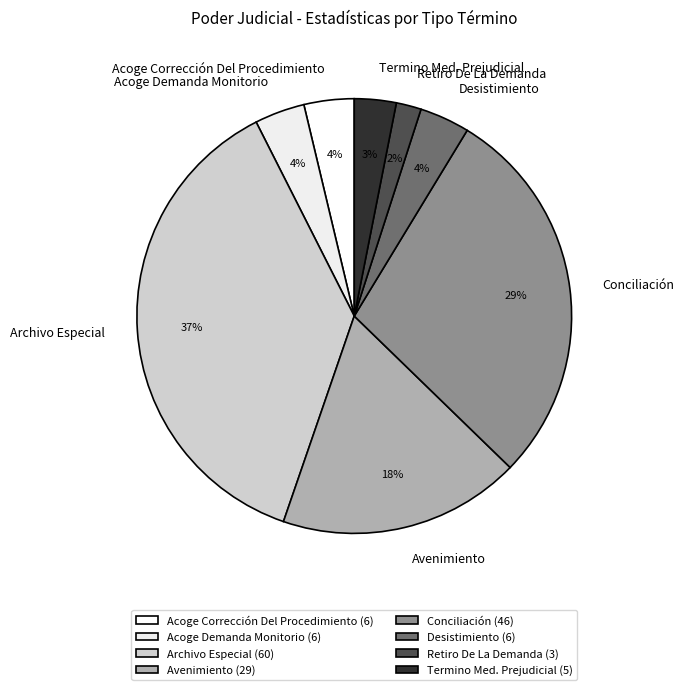

Do Acoge Corrección Del Procedimiento and Conciliación together represent more than half of the pie?

No